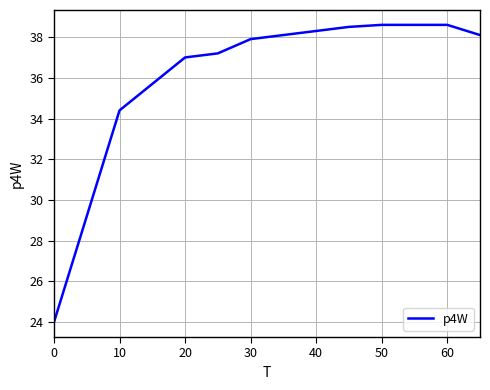

What is the minimum value shown in the chart?

24.0